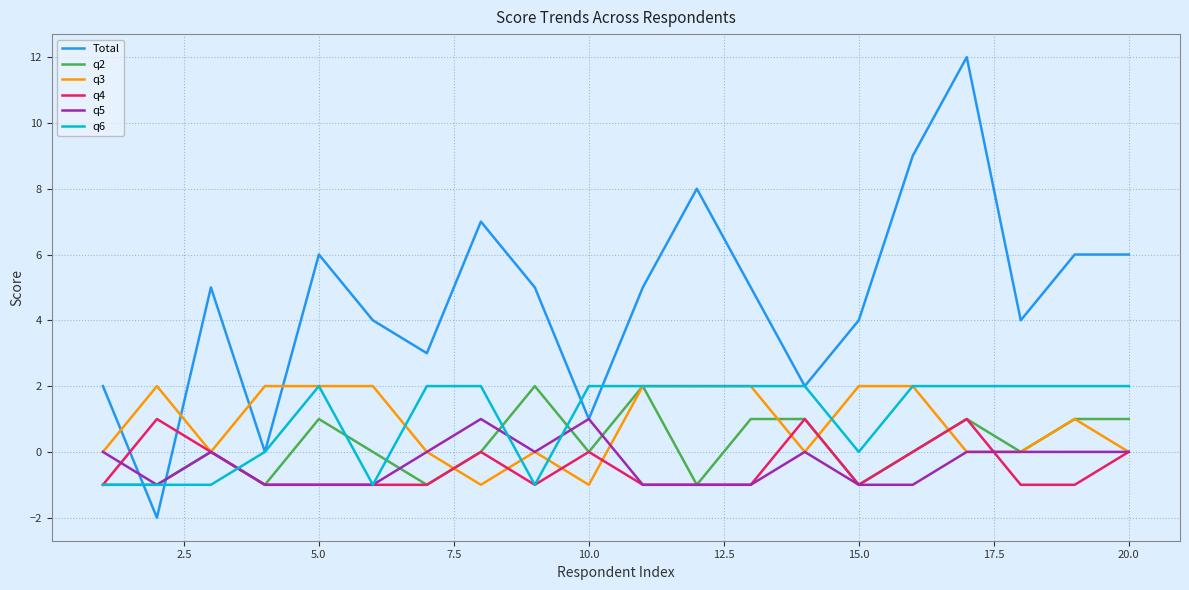

Count the number of categories in the chart.

20